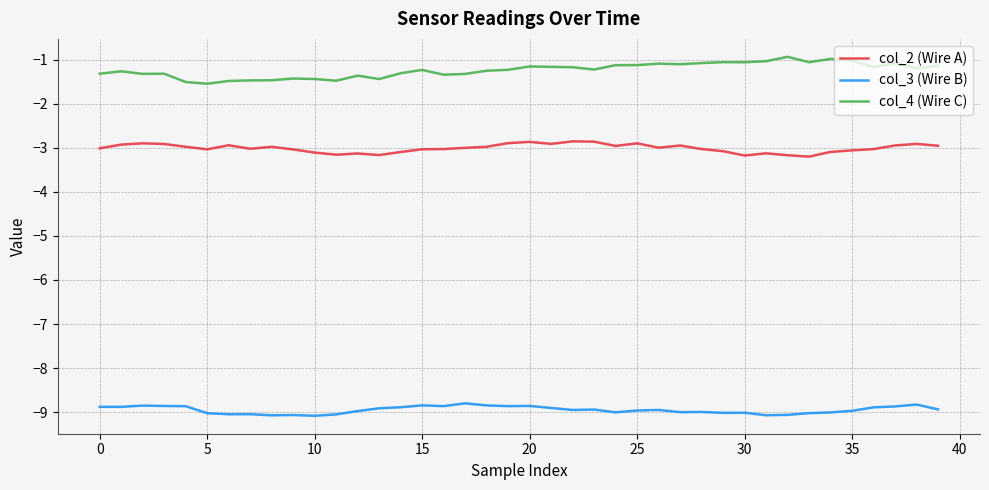

What is the sum of all col_4 (Wire C) values?

-49.5